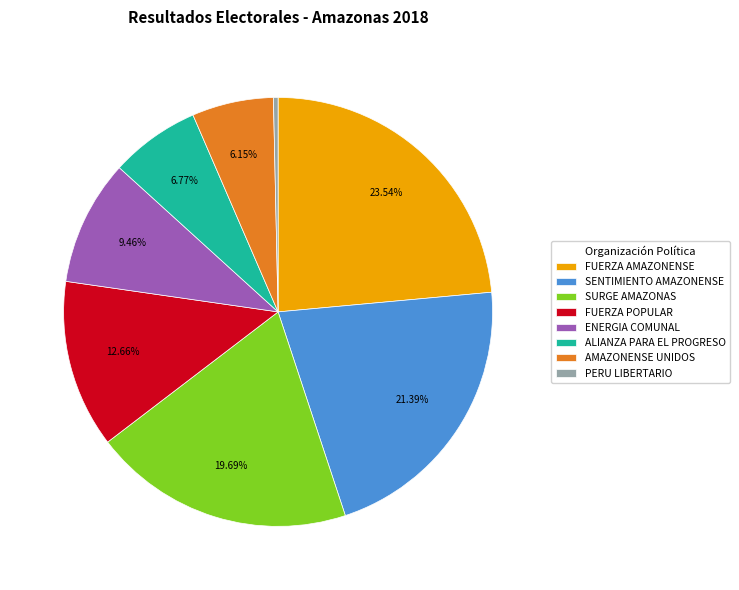

Rank the categories by value from lowest to highest.

PERU LIBERTARIO, AMAZONENSE UNIDOS, ALIANZA PARA EL PROGRESO, ENERGIA COMUNAL, FUERZA POPULAR, SURGE AMAZONAS, SENTIMIENTO AMAZONENSE, FUERZA AMAZONENSE